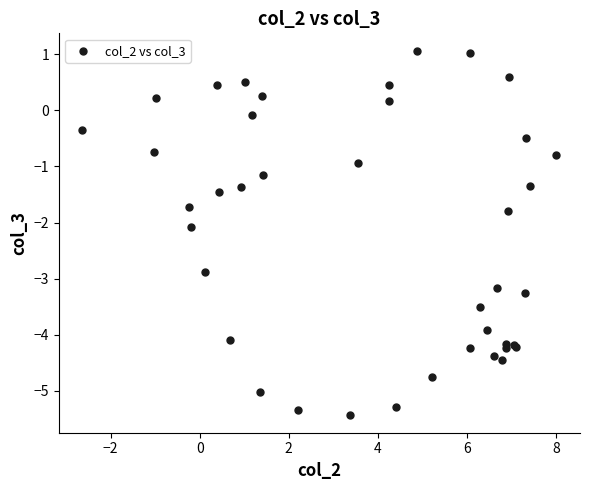

What Y value in the scatter plot is closest to -2?

-2.1